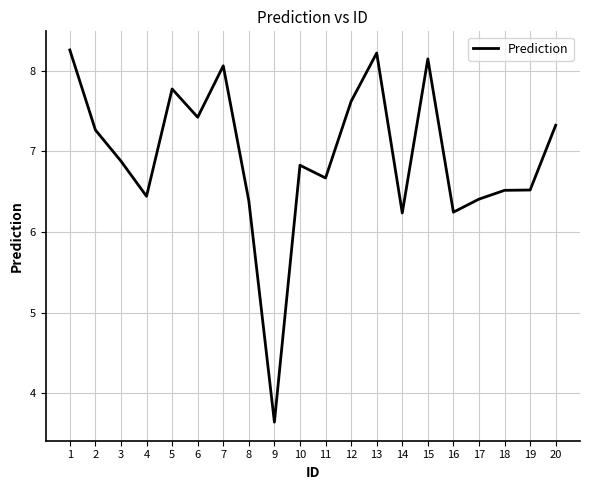

What is the ratio of the value at 7 to the value at 6?

1.1